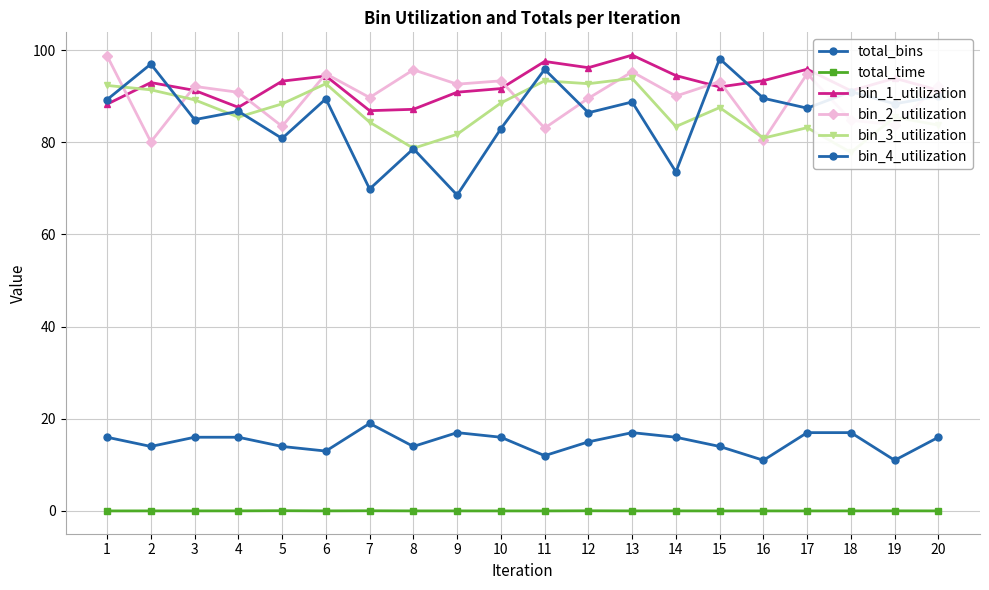

List the series in order of their peak value, lowest first.

total_time, total_bins, bin_3_utilization, bin_4_utilization, bin_2_utilization, bin_1_utilization